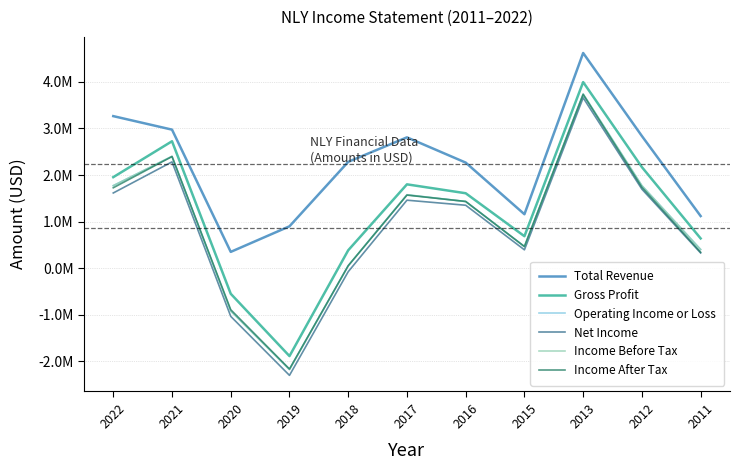

At which category does Total Revenue reach its first local valley?

2020